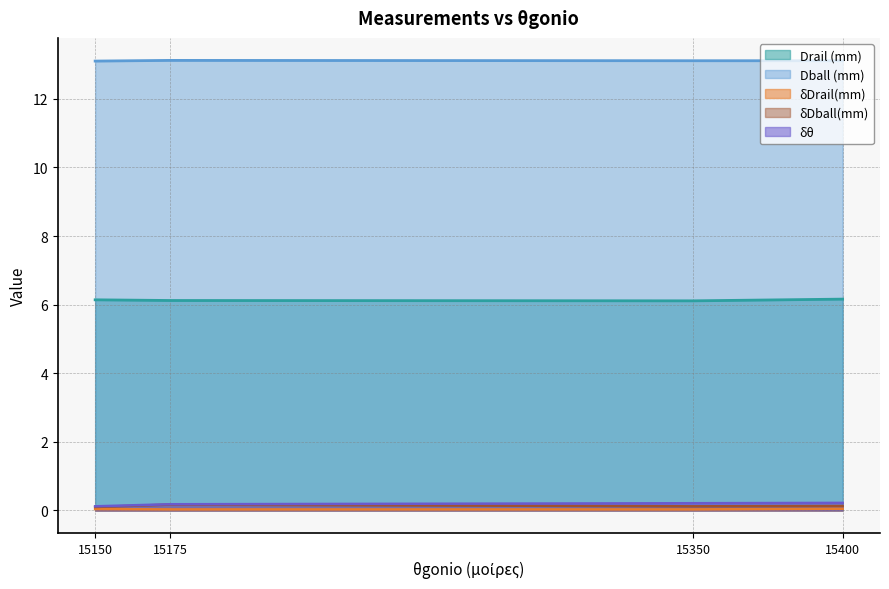

True or false: δDrail(mm) has more than 0 interior local peaks.

True